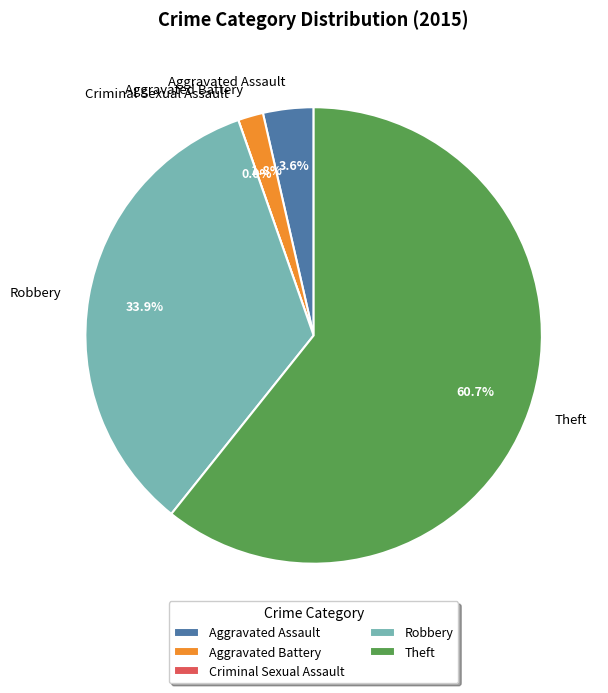

To the nearest percent, what percentage of the pie is Aggravated Assault?

4%